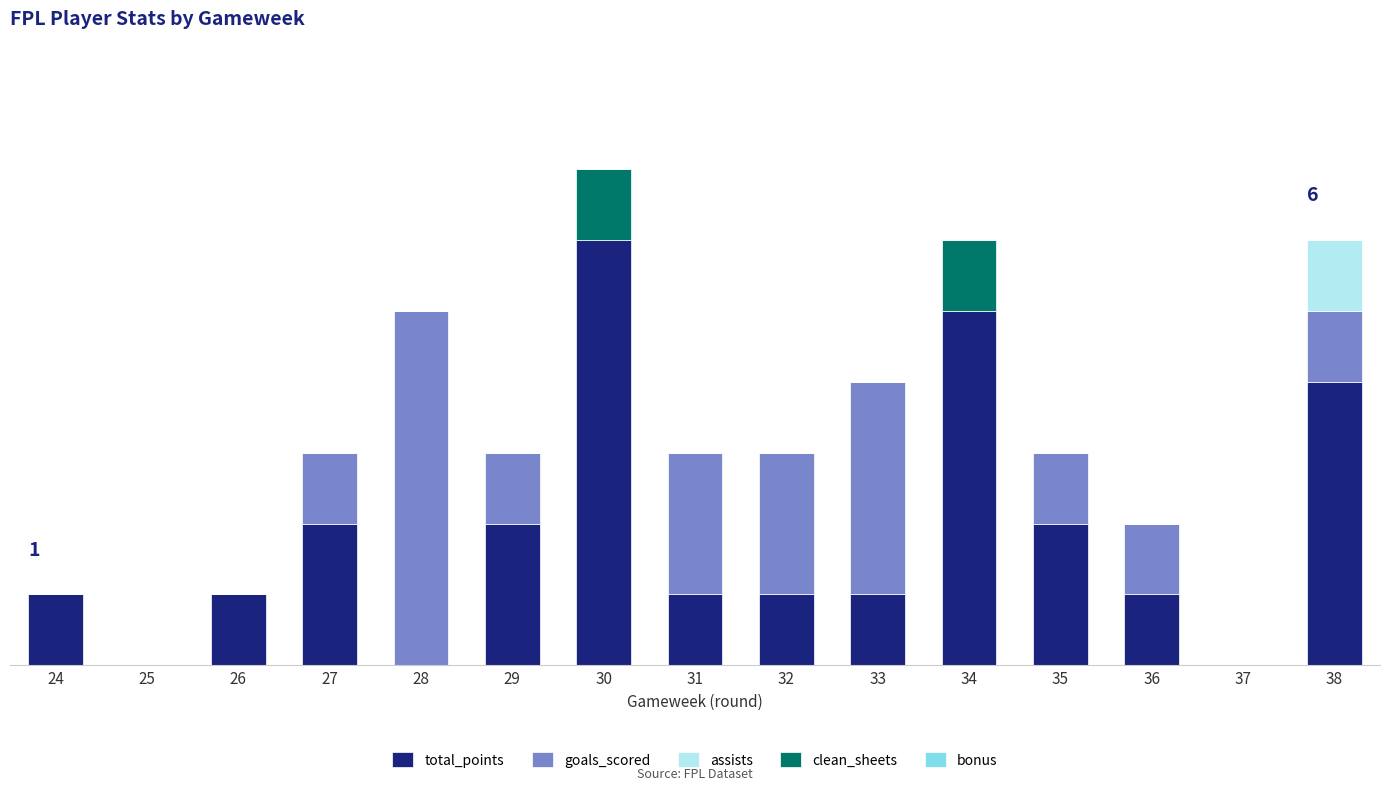

The value of assists at 28 is 1. True or false?

False